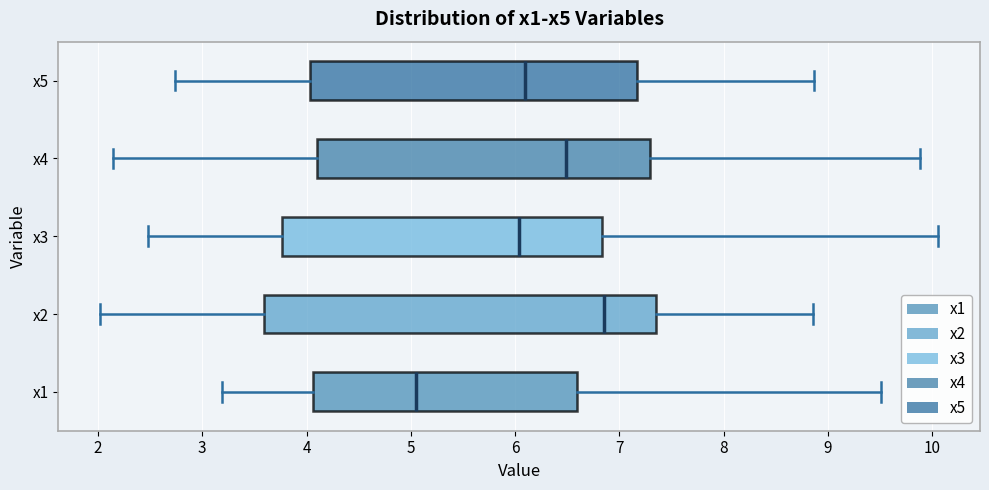

Which box is the widest, from its left edge to its right edge?

x2